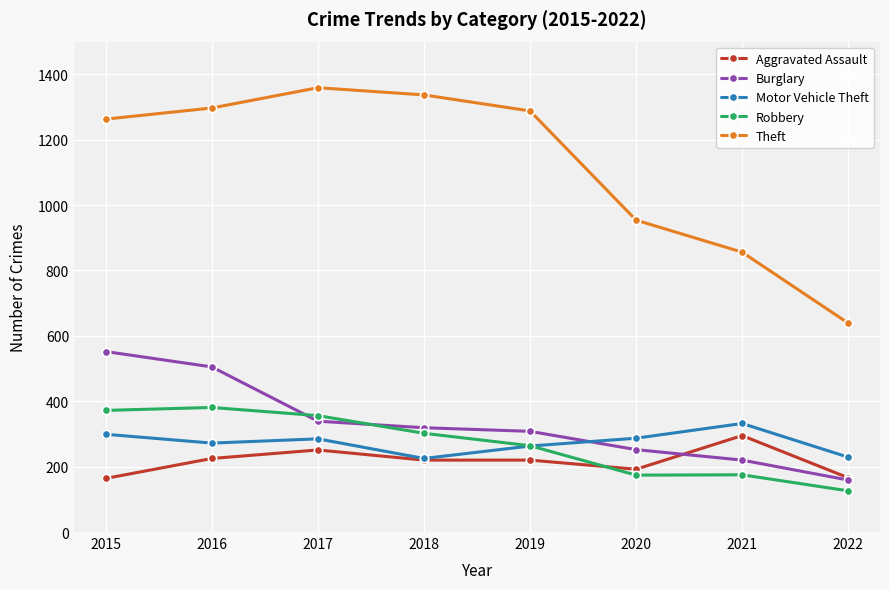

True or false: Theft has more than 2 points higher than both neighbors.

False